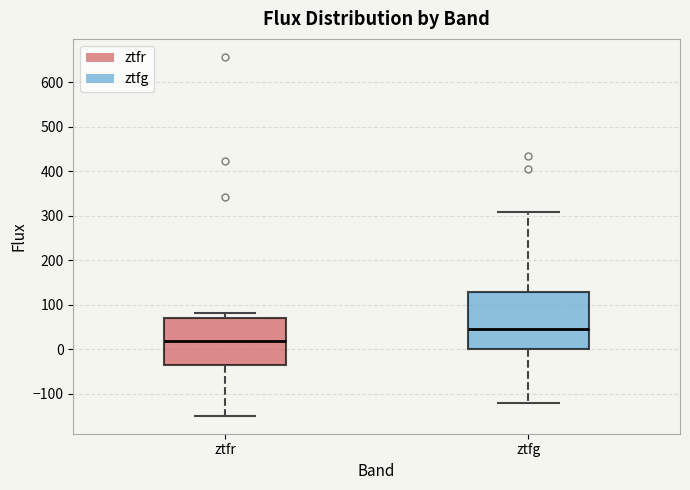

Which box is the tallest, from its lower edge to its upper edge?

ztfg